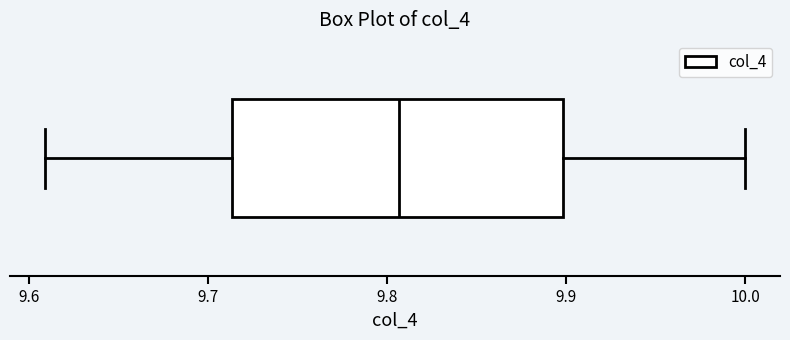

Transcribe this box plot: give where the median line is, the range the box spans, and where the two whiskers end, as read against the x-axis. The values are not printed on the chart, so give them approximately, as read against the axis.

median 9.81, box 9.71 to 9.90, whiskers 9.61 to 10.00